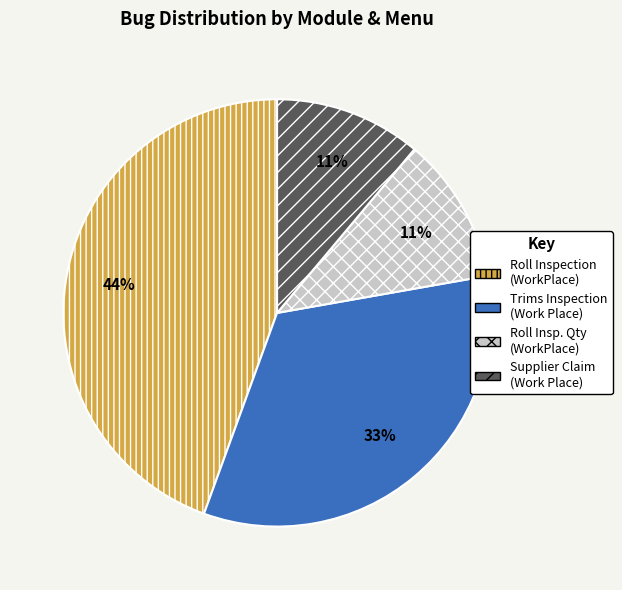

To the nearest percent, what is the average slice percentage?

25%